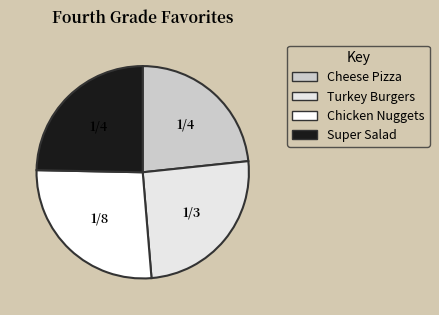

How many segments does this pie chart have?

4